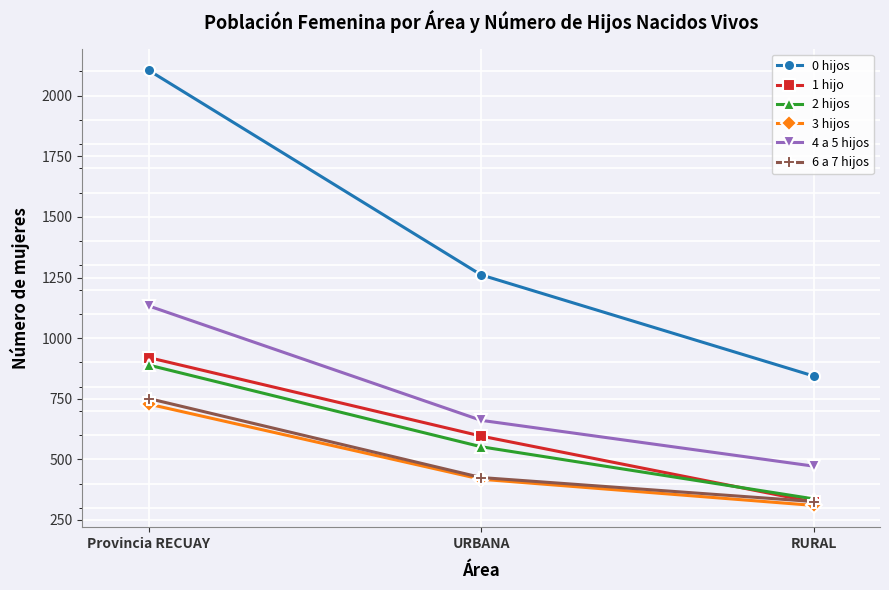

Which category has the lowest value in the 0 hijos series?

RURAL